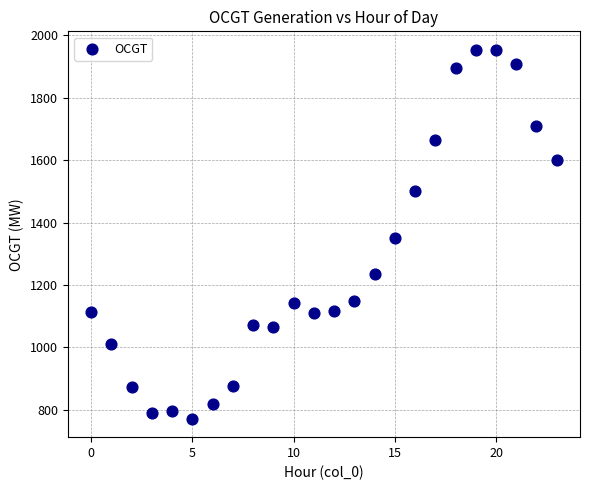

What is the range of Y values (max minus min)?

1181